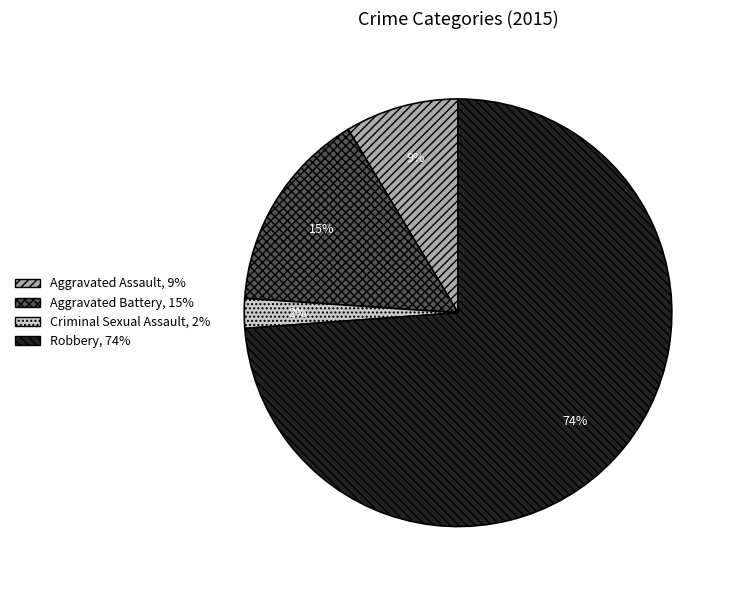

Rank the categories by value from highest to lowest.

Robbery, Aggravated Battery, Aggravated Assault, Criminal Sexual Assault